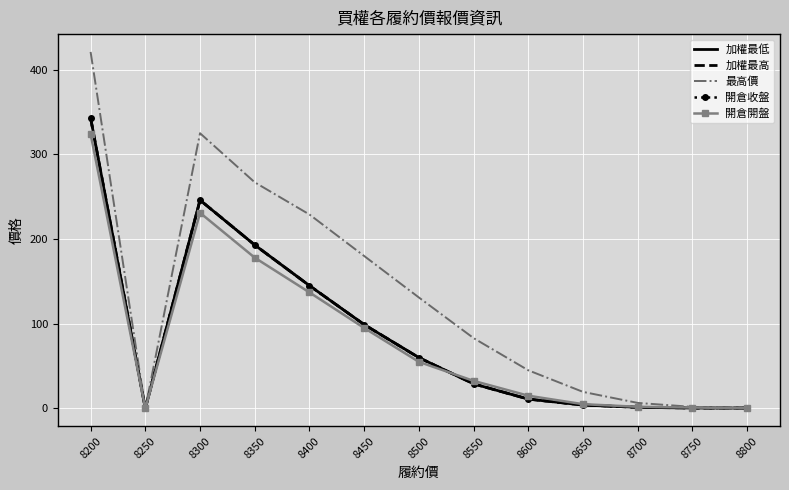

Which series has the widest spread of values?

最高價